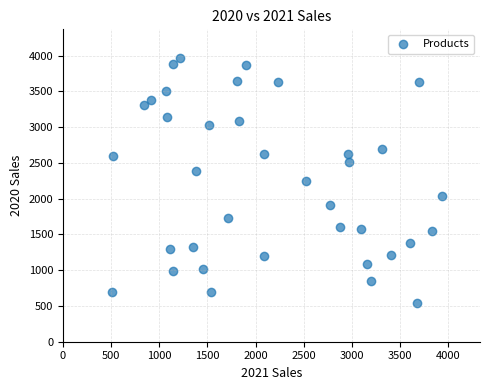

What is the range of Y values (max minus min)?

3425